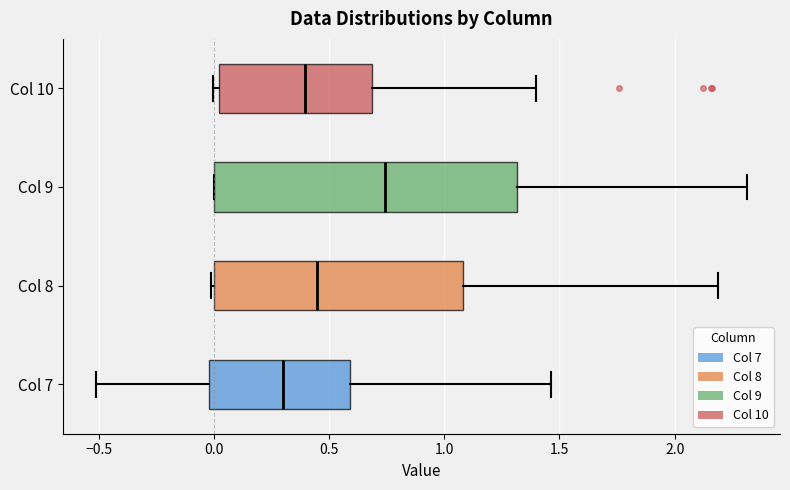

Reading bottom to top, read every box against the x-axis: the position of its median line, the range the box covers, and the ends of its whiskers. The values are not printed on the chart, so give them approximately, as read against the axis.

Col 7: median 0.30, box 0.00 to 0.60, whiskers -0.50 to 1.45
Col 8: median 0.45, box 0.00 to 1.10, whiskers 0.00 to 2.20
Col 9: median 0.75, box 0.00 to 1.30, whiskers 0.00 to 2.30
Col 10: median 0.40, box 0.00 to 0.70, whiskers 0.00 (just left of the box's left edge) to 1.40